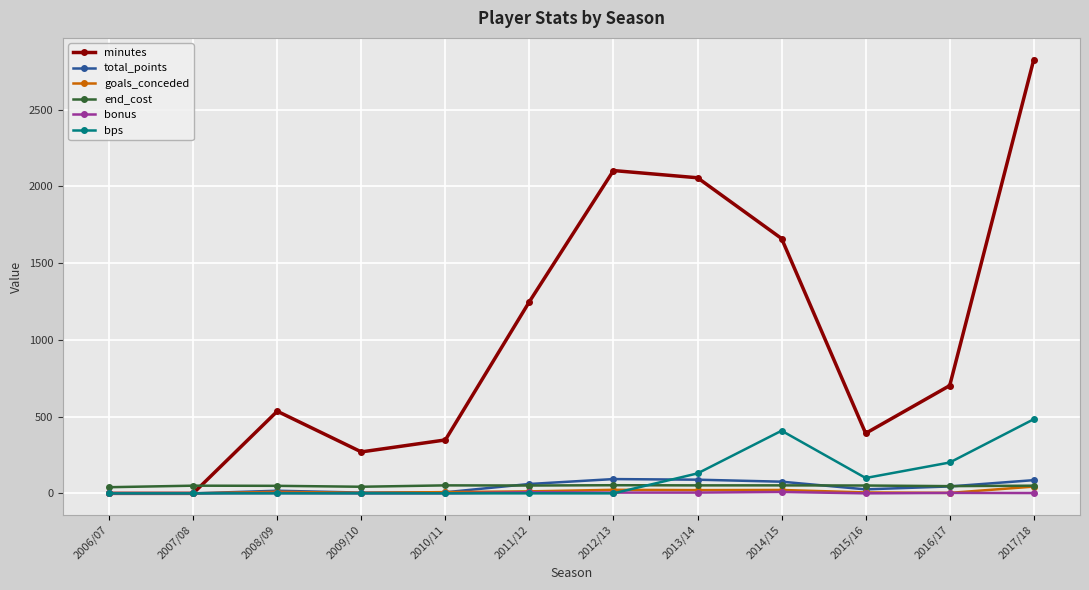

The value of bps at 2010/11 is 304. True or false?

False